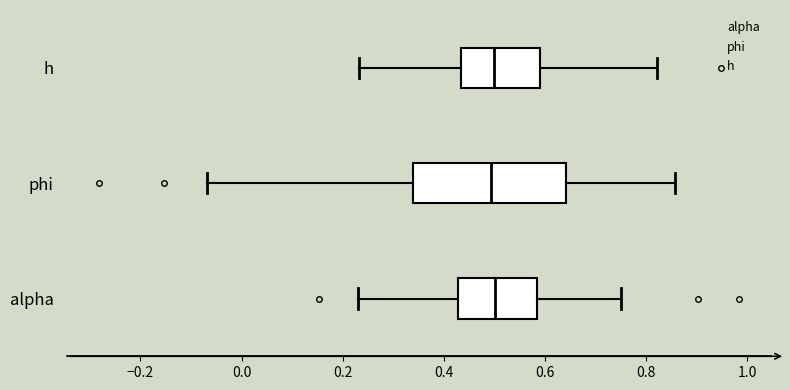

Reading bottom to top, read every box against the x-axis: the position of its median line, the range the box covers, and the ends of its whiskers. The values are not printed on the chart, so give them approximately, as read against the axis.

alpha: median 0.50, box 0.42 to 0.58, whiskers 0.24 to 0.74
phi: median 0.50, box 0.34 to 0.64, whiskers -0.06 to 0.86
h: median 0.50, box 0.44 to 0.60, whiskers 0.24 to 0.82